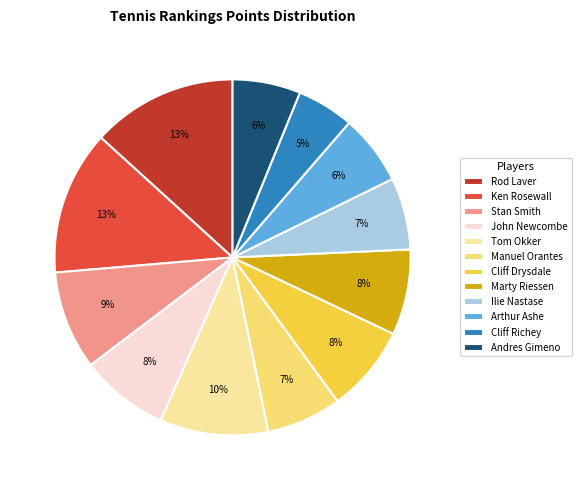

Which category has the smallest portion of the pie?

Cliff Richey